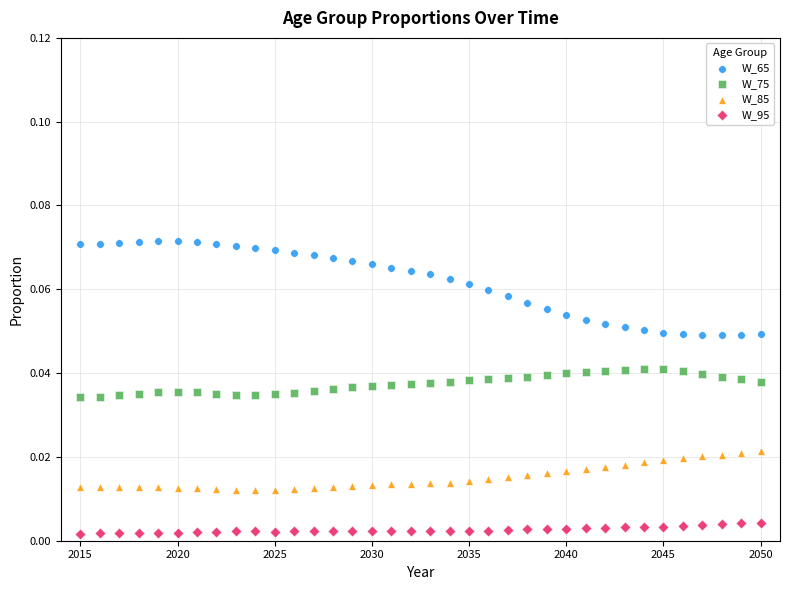

Which series has the widest spread of Y values?

W_65